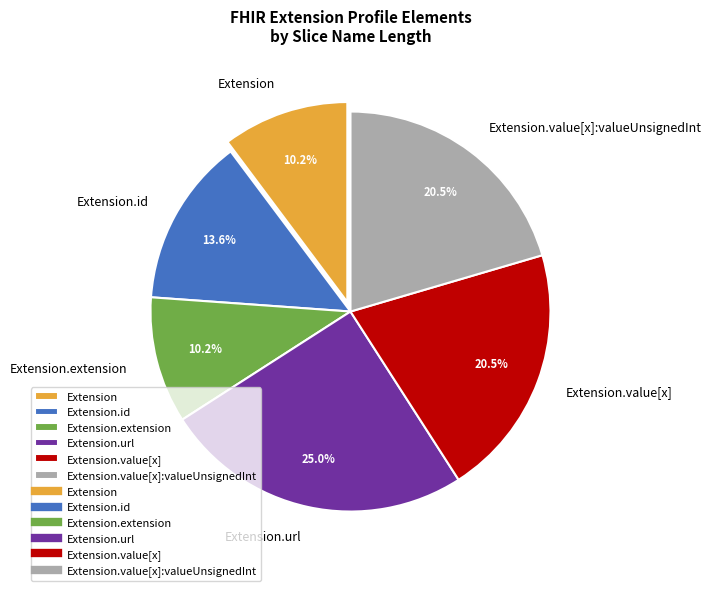

What is the largest slice in the pie chart?

Extension.url